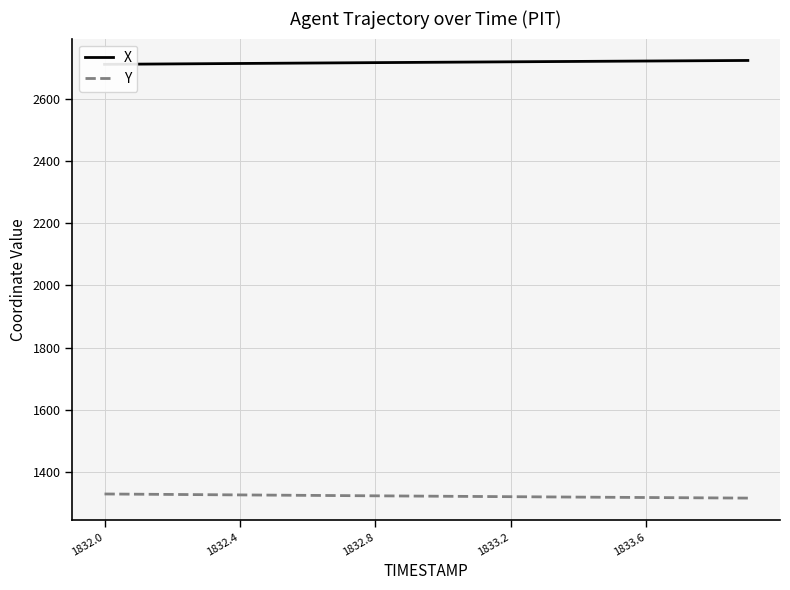

The Y series shows 1323.2 at 1832.8. True or false?

True